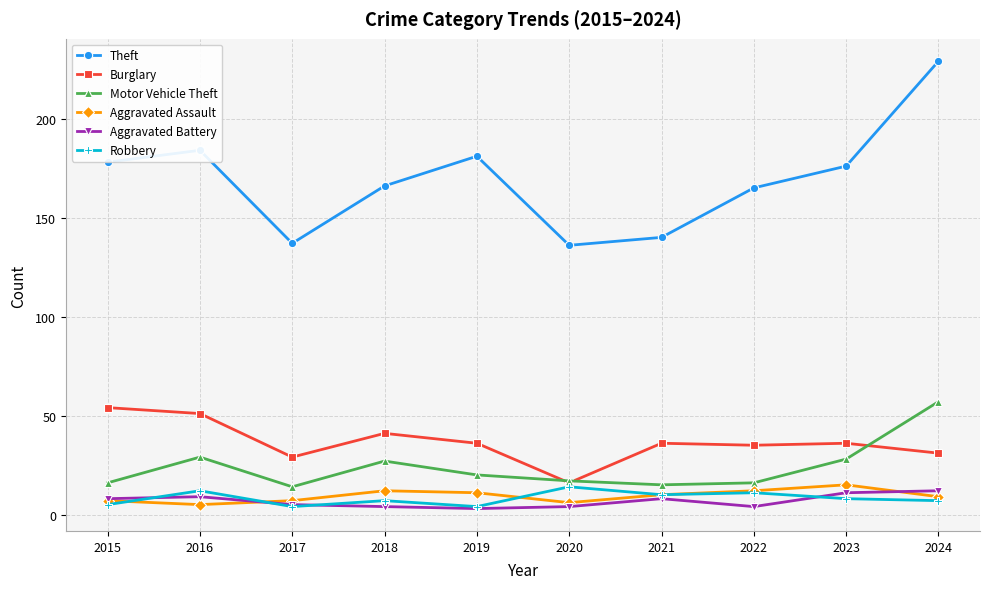

Is this an area chart (filled region under the line)?

No